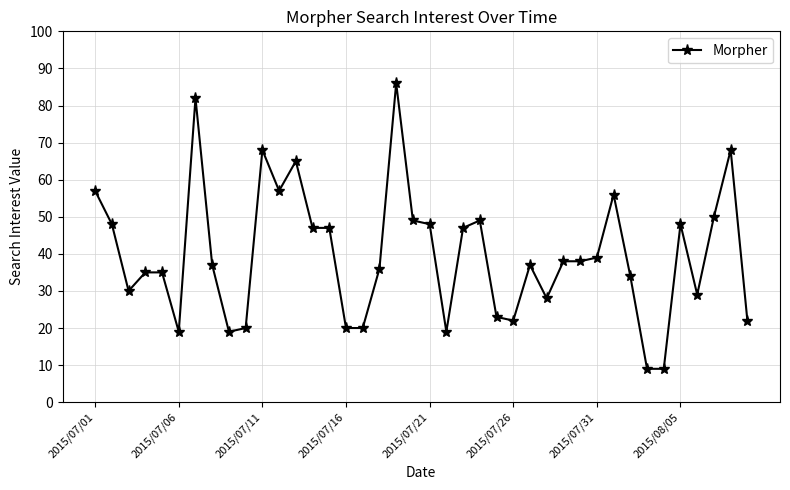

True or false: there are more than 1 points higher than both neighbors.

True